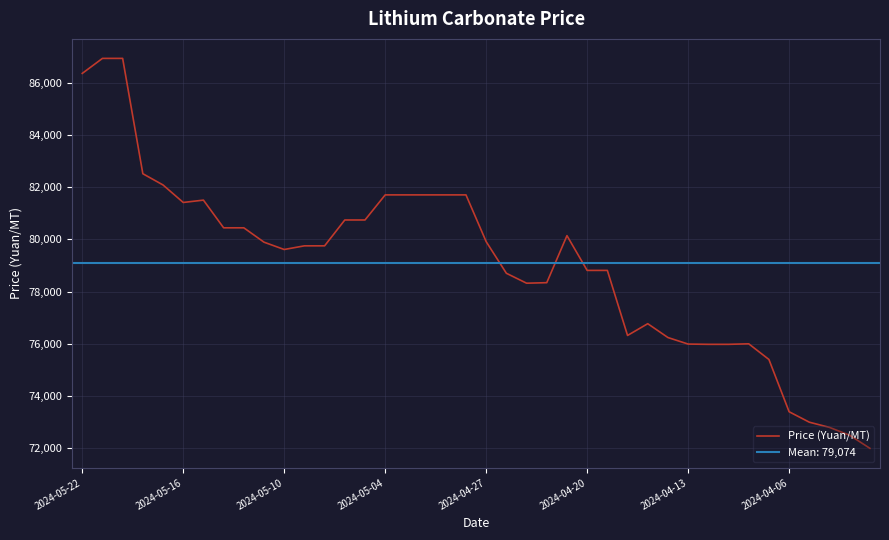

How many data points are less than 79750?

19